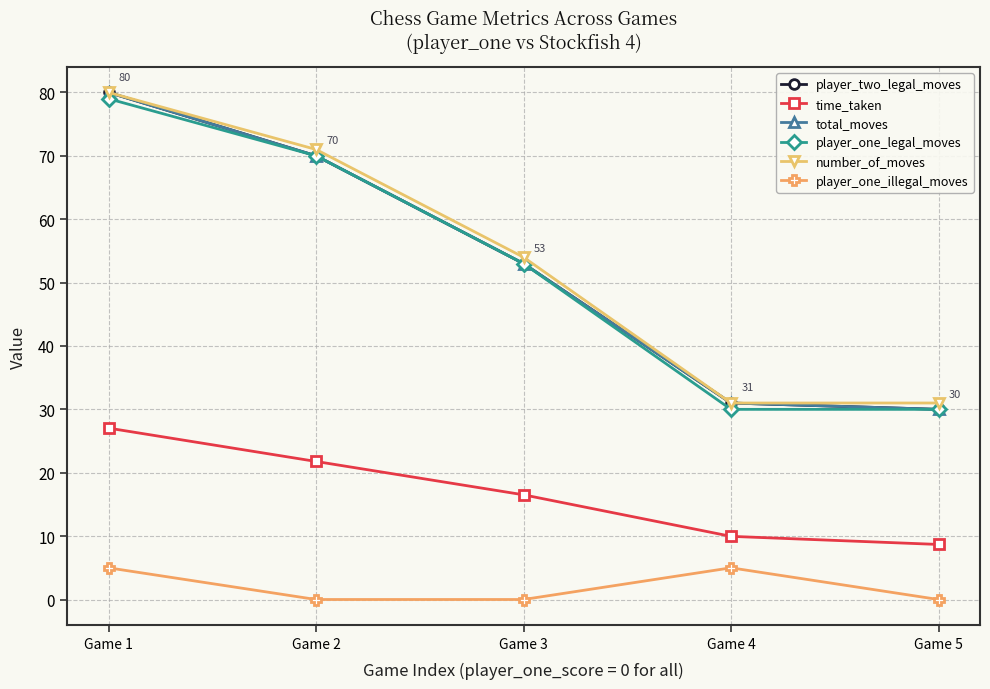

At Game 2, list the series in order from smallest to largest.

player_one_illegal_moves, time_taken, player_two_legal_moves, total_moves, player_one_legal_moves, number_of_moves